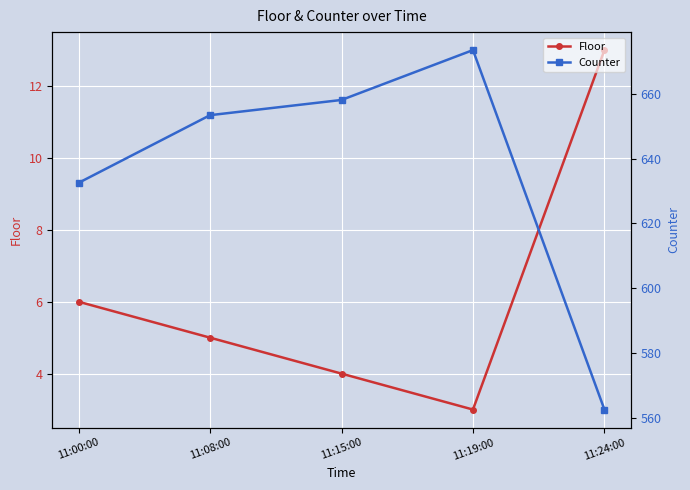

At which category is the sum across all series the highest?

11:19:00